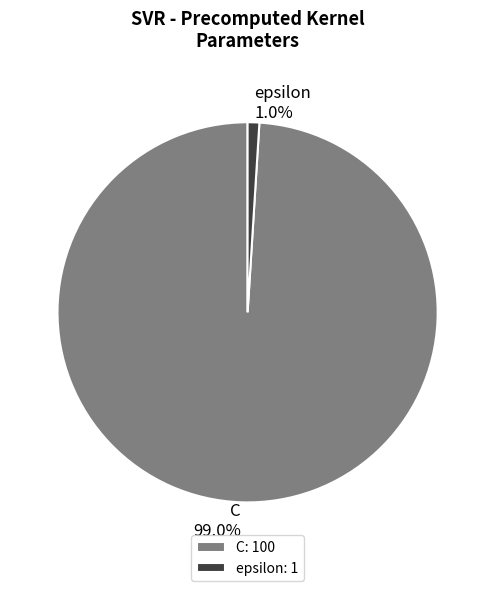

To the nearest percent, what is the difference between the largest and smallest slice percentages?

98%